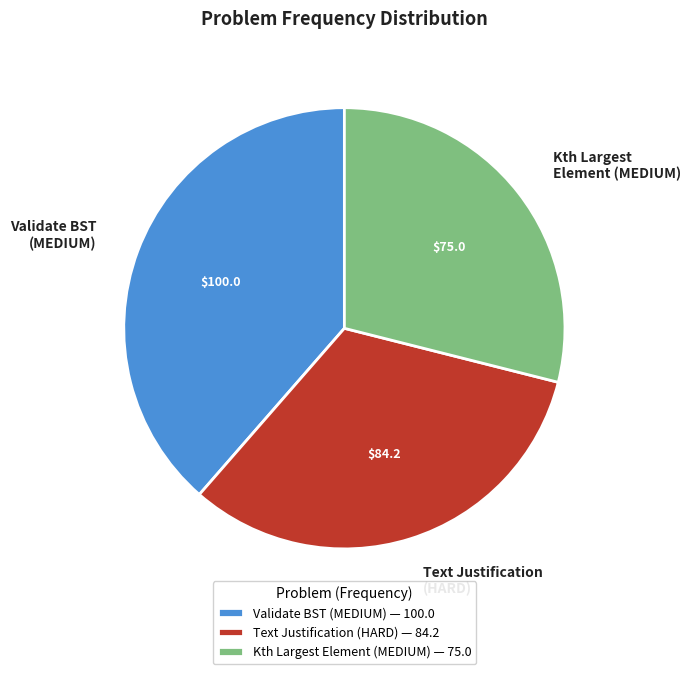

Between Text Justification (HARD) and Kth Largest Element (MEDIUM), which is larger?

Text Justification (HARD)